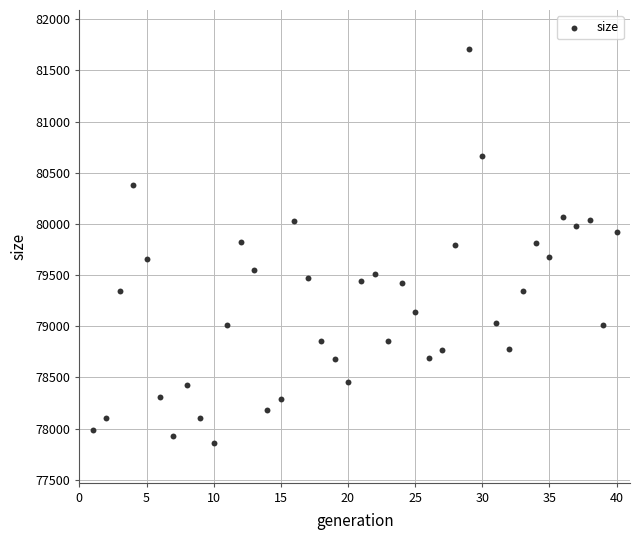

What is the range of X values (max minus min)?

39